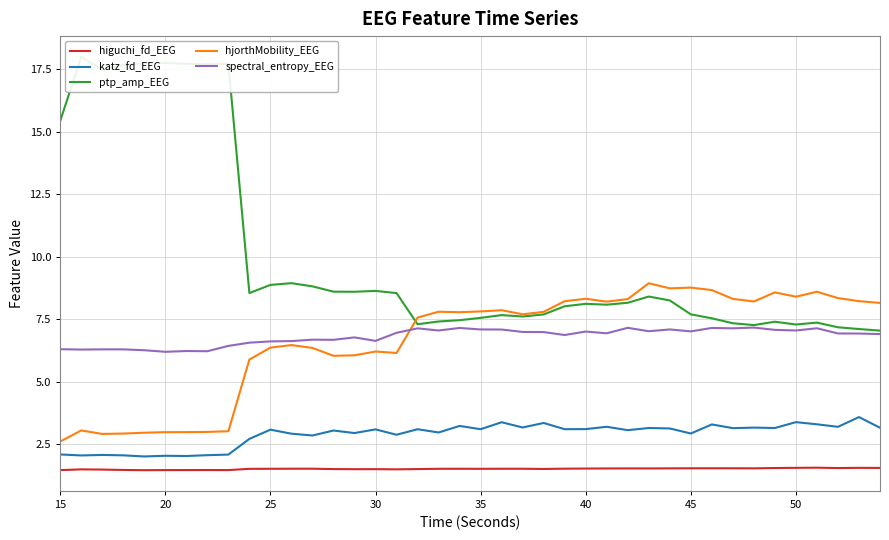

The higuchi_fd_EEG series shows 0.9 at 40. True or false?

False